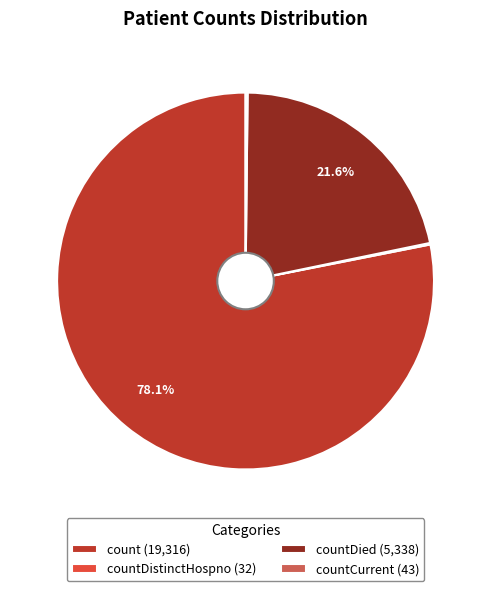

Which category accounts for the majority?

count (19,316)